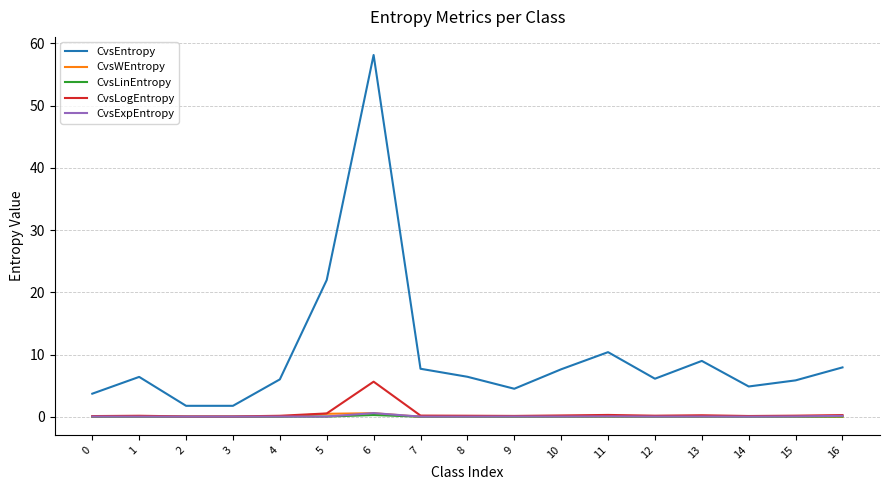

What is the maximum value shown in the chart?

58.2